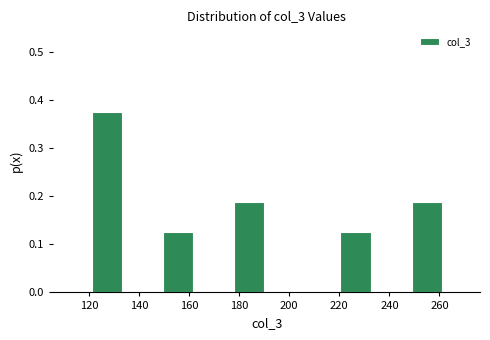

Reading left to right, transcribe this chart: for each bar, give the range it covers on the x-axis and its height. Neither the bar edges nor the heights are printed on the chart, so give them approximately, as read against the axes.

120.0 to 134.2: 0.38
134.2 to 148.4: 0
148.4 to 162.6: 0.13
162.6 to 176.8: 0
176.8 to 191.0: 0.19
191.0 to 205.2: 0
205.2 to 219.4: 0
219.4 to 233.6: 0.13
233.6 to 247.8: 0
247.8 to 262.0: 0.19